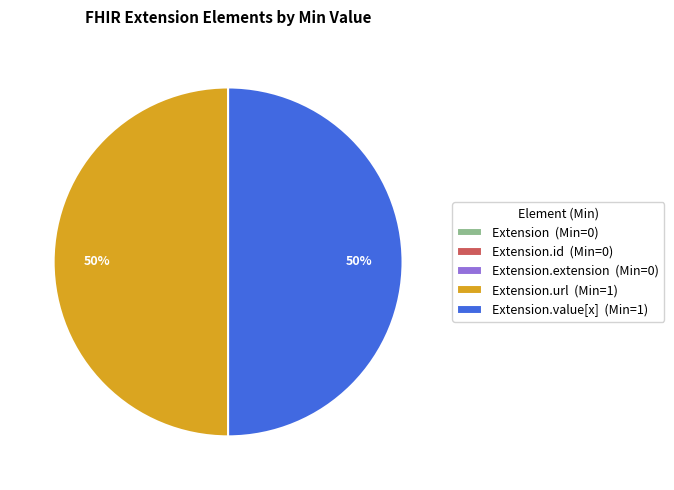

To the nearest percent, what is the average slice percentage?

20%